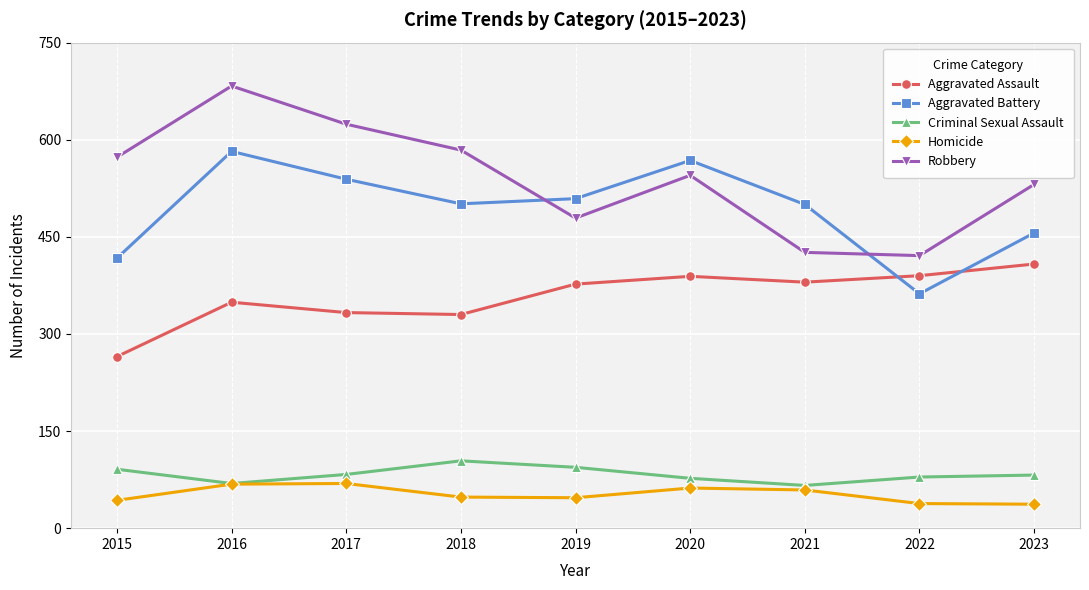

How many interior local valleys does the Aggravated Battery series have?

2